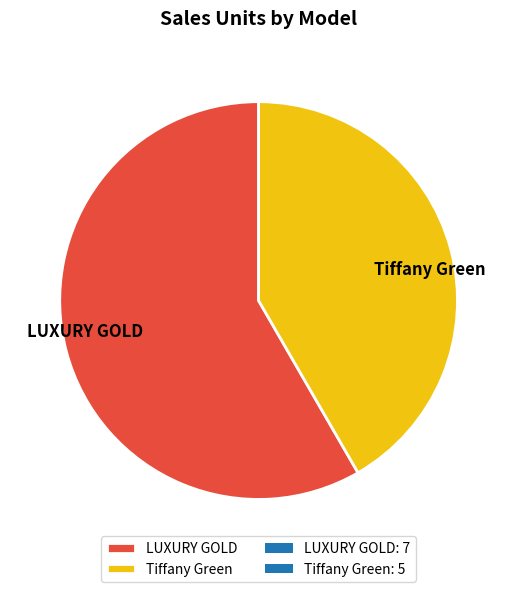

Which category has the smallest portion of the pie?

Tiffany Green